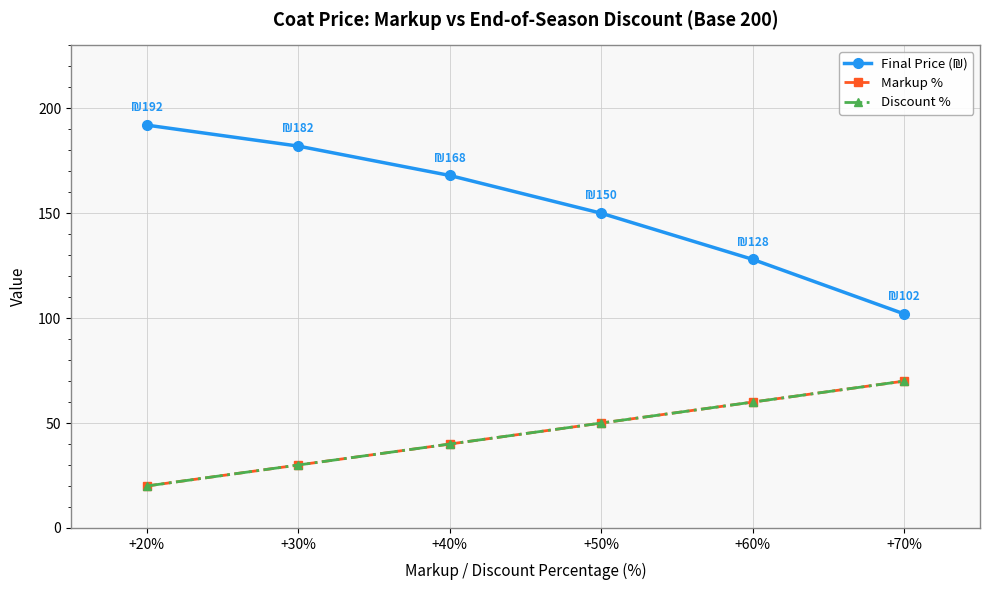

Does the chart have visible grid lines?

Yes